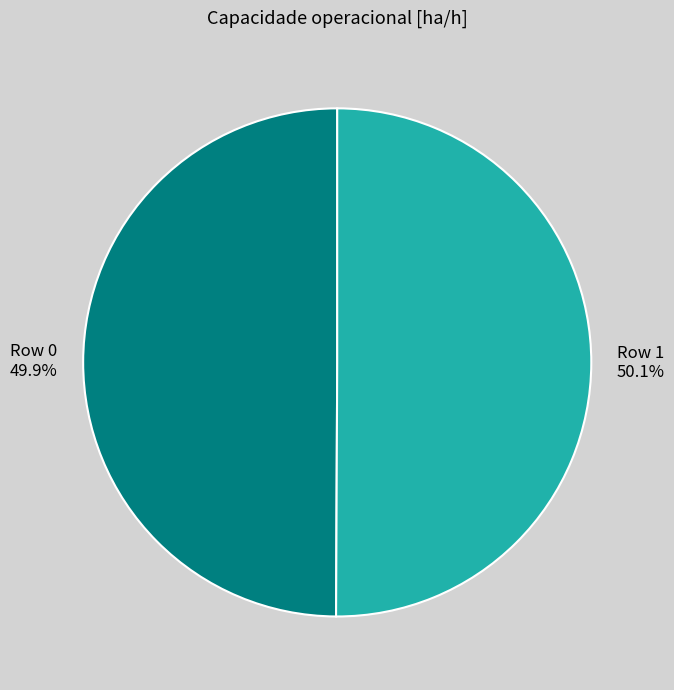

What is the total percentage of Row 1 and Row 0?

100.0%